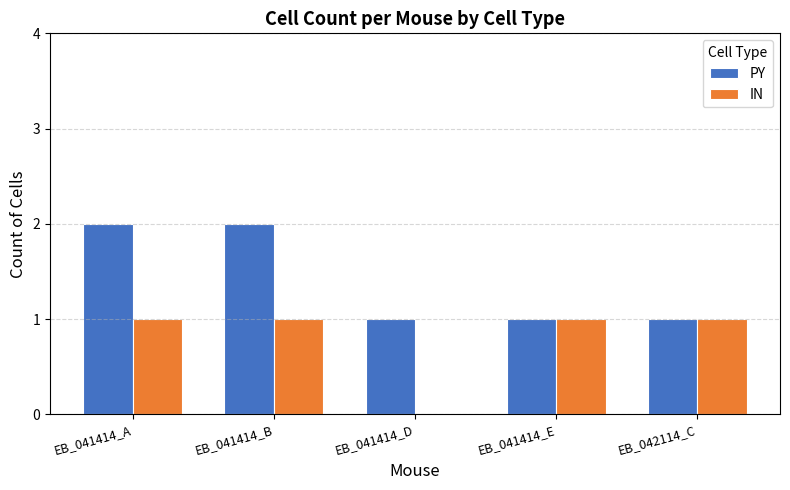

What is the sum of the IN values at EB_042114_C and EB_041414_A?

2